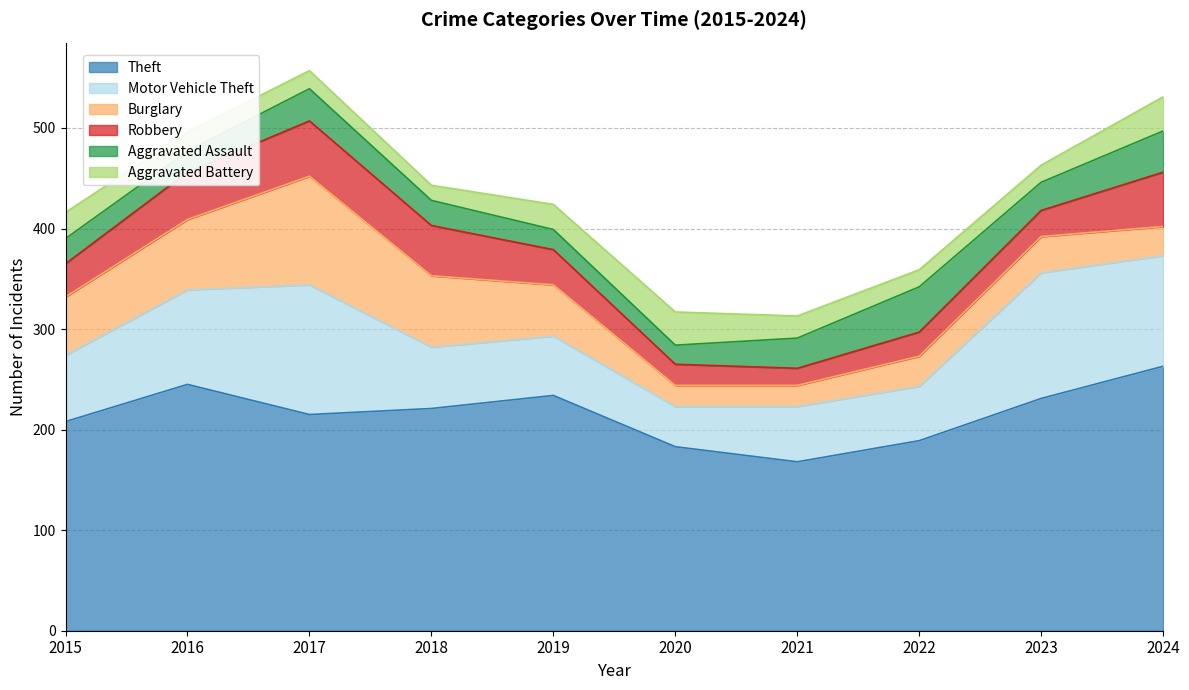

Where do Motor Vehicle Theft and Burglary first cross each other?

2017 and 2018